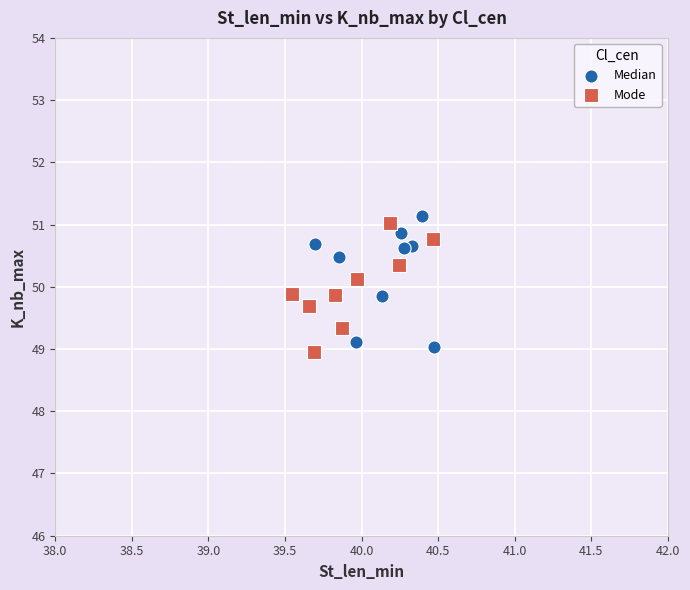

What are all the series names shown in the legend?

Median, Mode